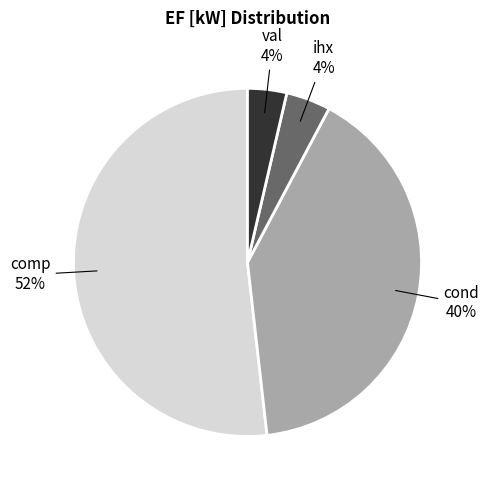

How many segments does this pie chart have?

4